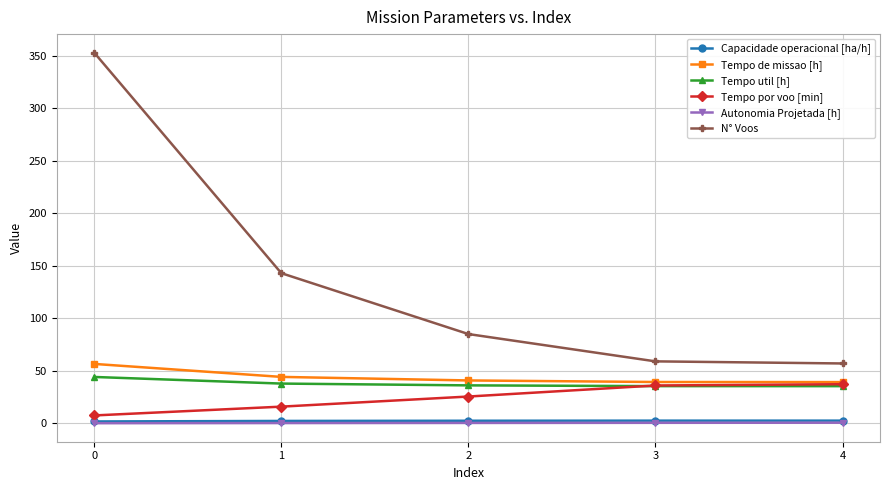

At how many categories does at least one series exceed 61?

3